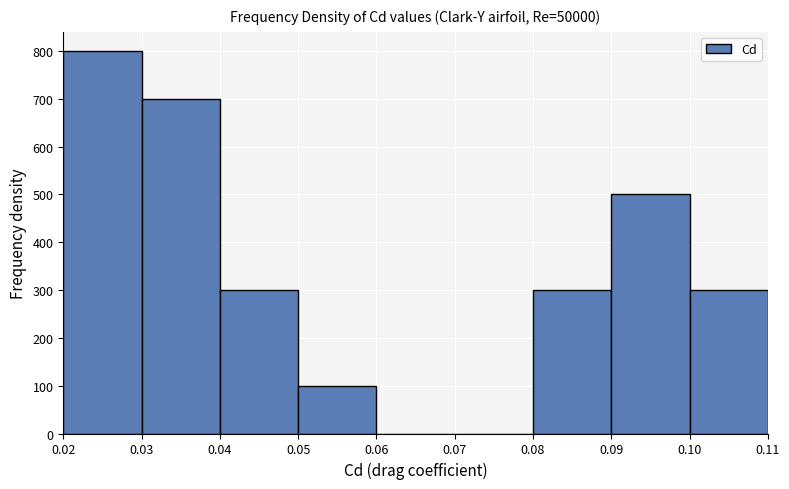

How tall is the bar that spans 0.09 to 0.10 on the x-axis? The values are not printed on the chart, so give them approximately, as read against the axis.

500